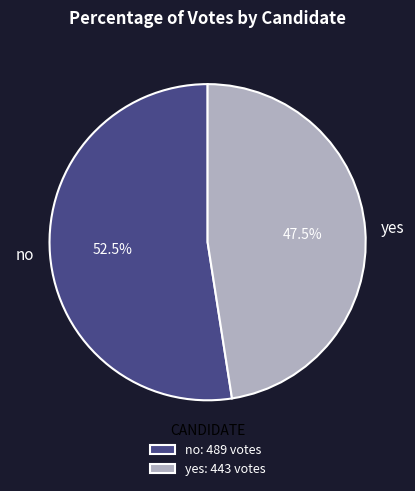

Which slice is the largest?

no